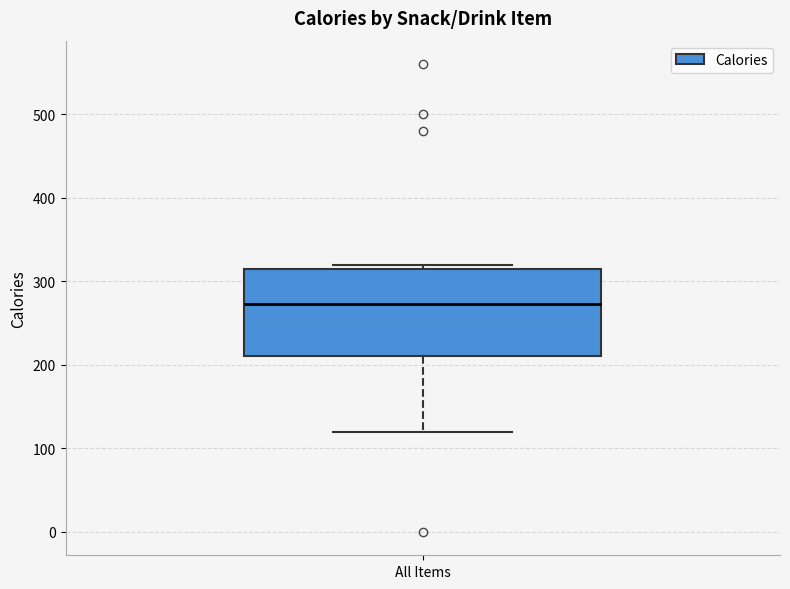

Where is the upper edge of the box for All Items on the y-axis? The values are not printed on the chart, so give them approximately, as read against the axis.

320